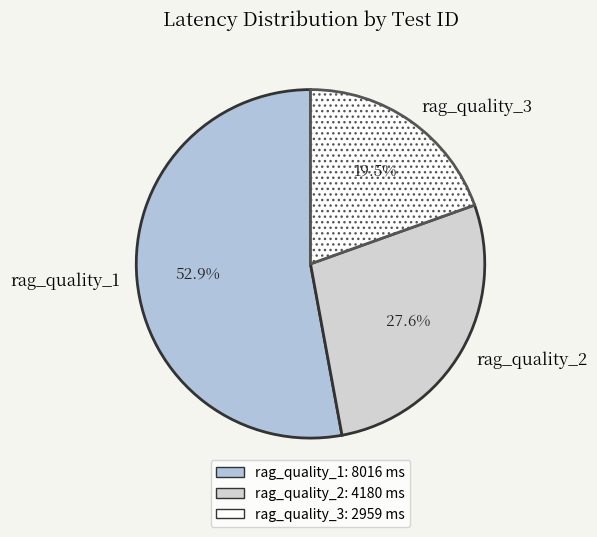

What is the total percentage of rag_quality_2 and rag_quality_3?

47.1%